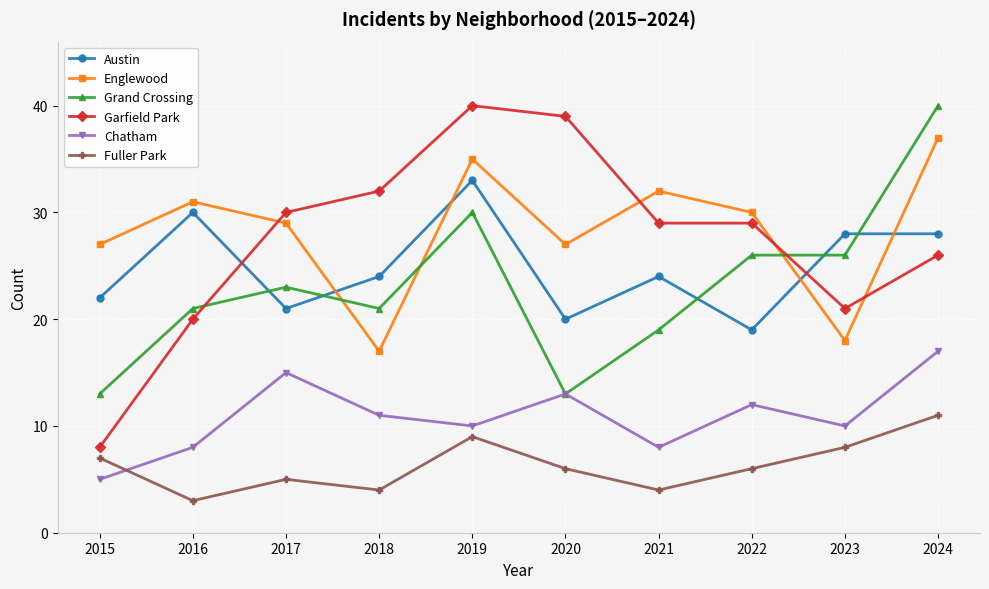

Which series has the largest total across all categories?

Englewood